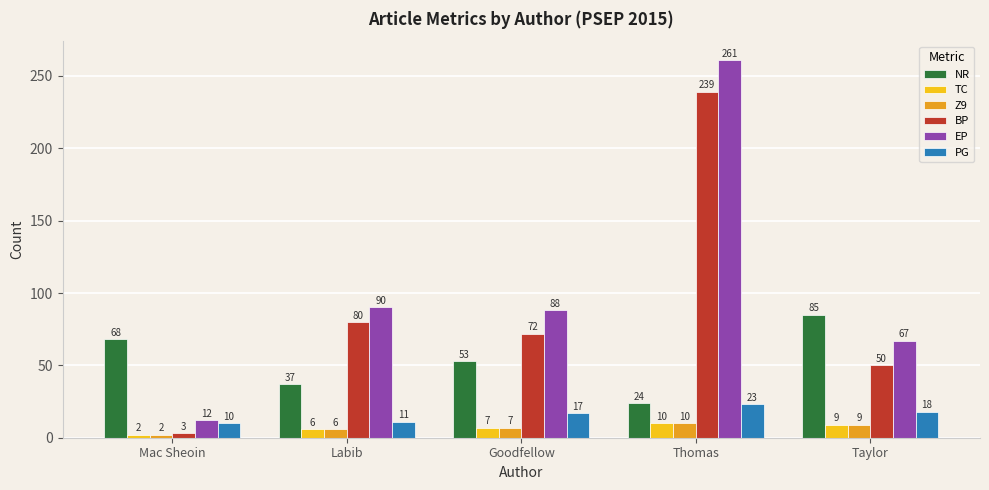

Reading right to left, list all the values displayed in this chart.

NR: Taylor=85	Thomas=24	Goodfellow=53	Labib=37	Mac Sheoin=68
TC: Taylor=9	Thomas=10	Goodfellow=7	Labib=6	Mac Sheoin=2
Z9: Taylor=9	Thomas=10	Goodfellow=7	Labib=6	Mac Sheoin=2
BP: Taylor=50	Thomas=239	Goodfellow=72	Labib=80	Mac Sheoin=3
EP: Taylor=67	Thomas=261	Goodfellow=88	Labib=90	Mac Sheoin=12
PG: Taylor=18	Thomas=23	Goodfellow=17	Labib=11	Mac Sheoin=10